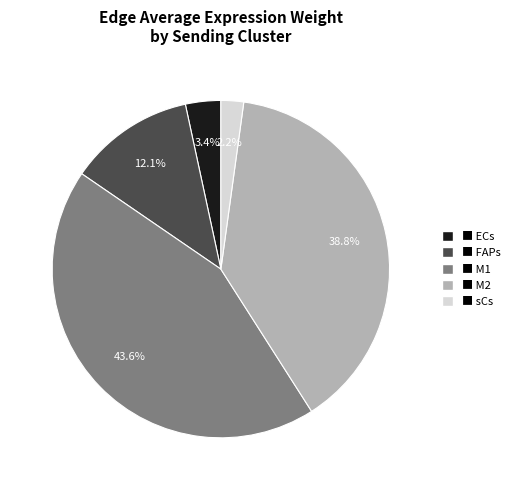

Does ■ FAPs account for over 50% of the chart?

No